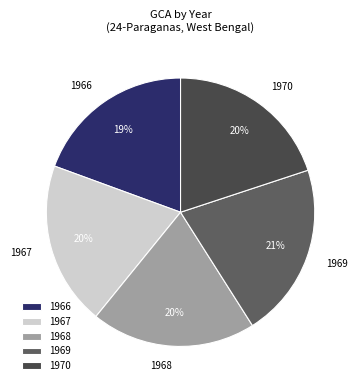

Is the sum of 1968 and 1969 greater than half?

No